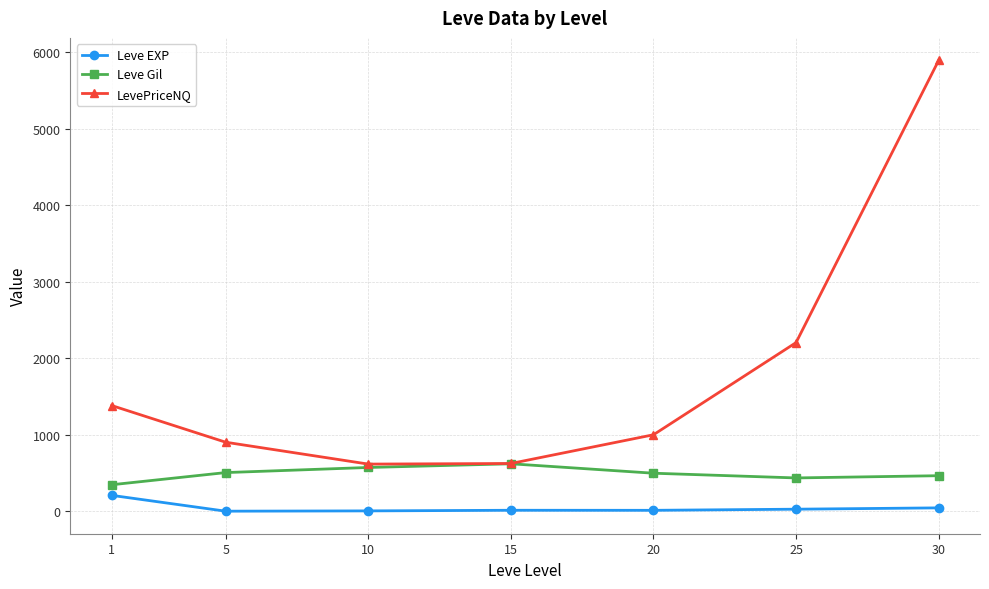

What is the spread (max minus min) of values at 20?

987.7